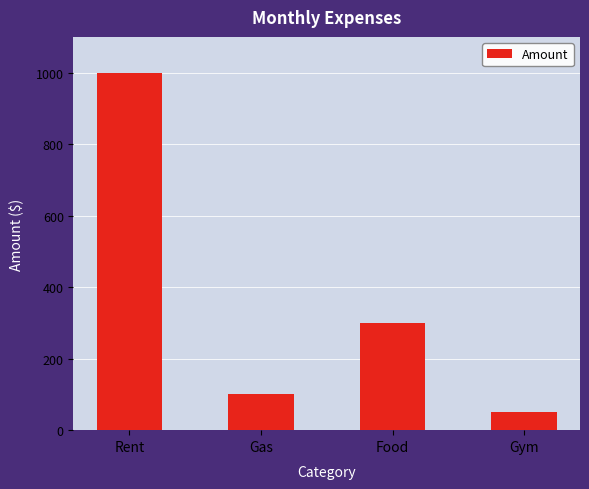

Reading right to left, what are all the values shown in this chart?

50	300	100	1000